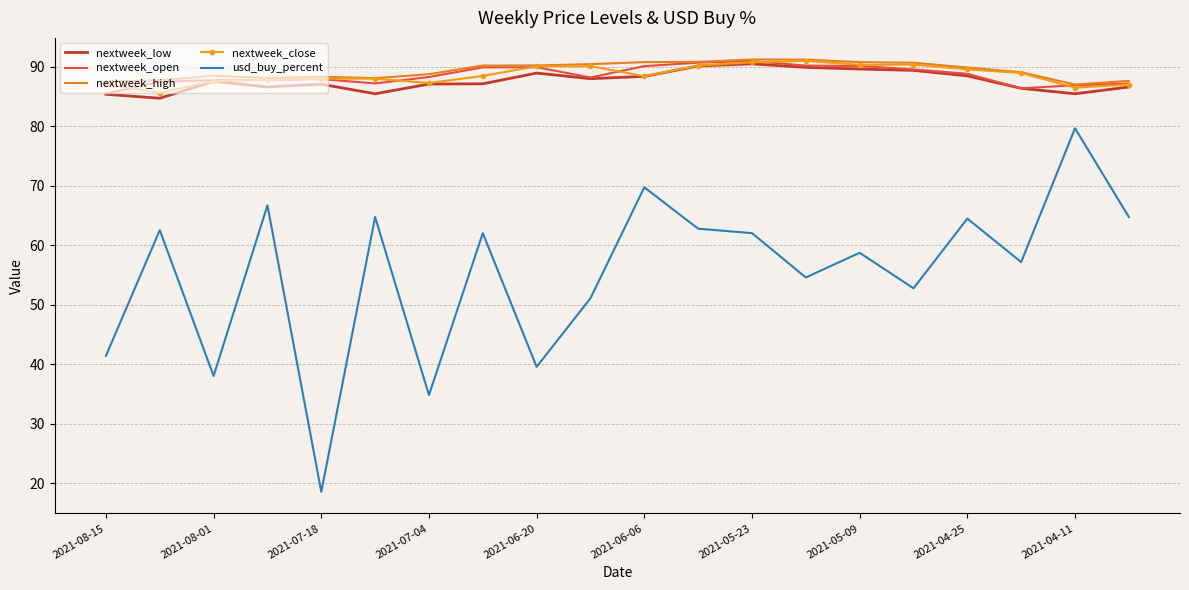

Which series has the widest spread of values?

usd_buy_percent